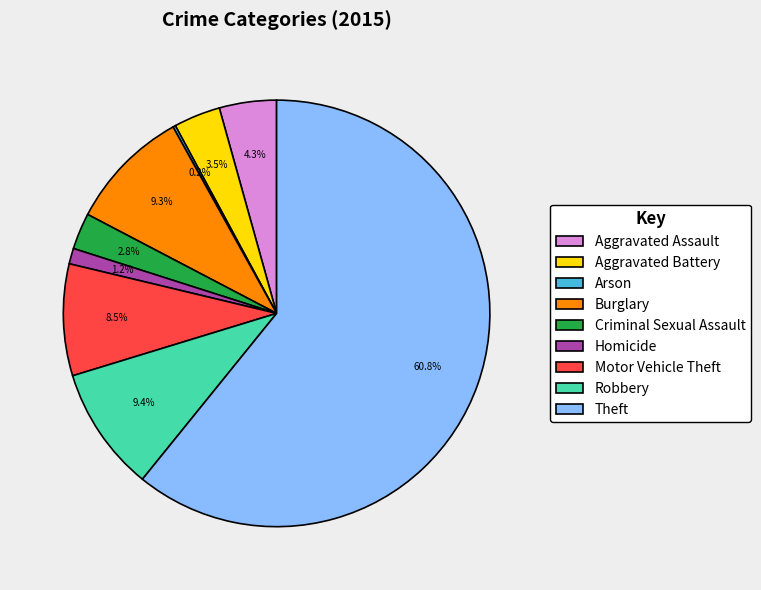

Which category has the biggest portion of the pie?

Theft